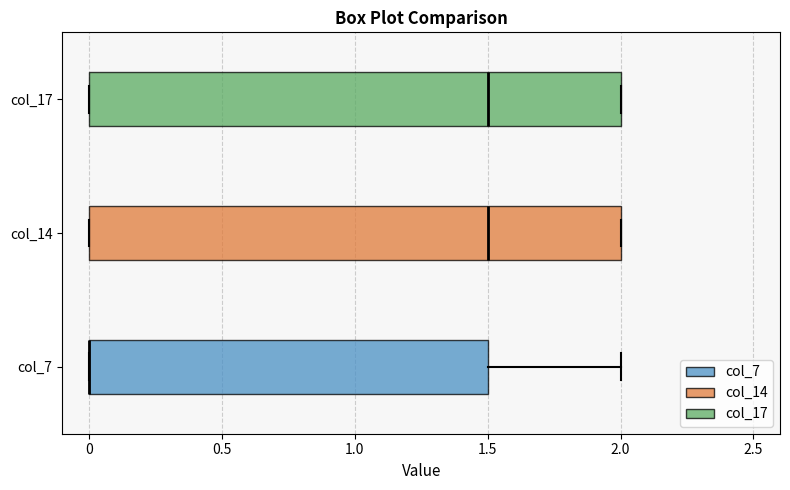

Reading bottom to top, transcribe this box plot: for each box, give where its median line is, the range the box spans, and where its two whiskers end, as read against the x-axis. The values are not printed on the chart, so give them approximately, as read against the axis.

col_7: median 0.0 (drawn on the box's left edge), box 0.0 to 1.5, whiskers 0.0 to 2.0
col_14: median 1.5, box 0.0 to 2.0, whiskers 0.0 to 2.0
col_17: median 1.5, box 0.0 to 2.0, whiskers 0.0 to 2.0